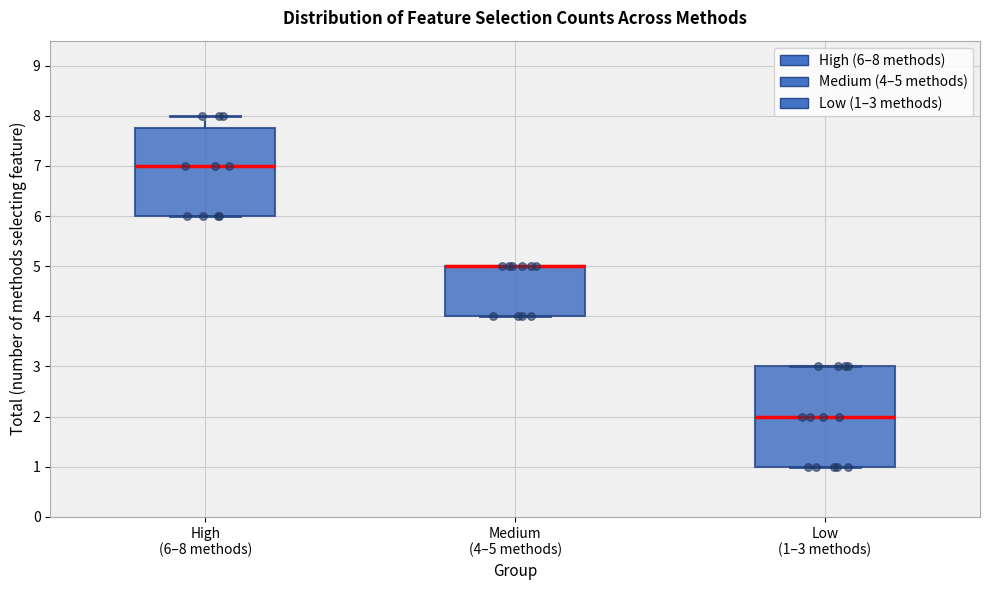

Which box is the tallest, from its lower edge to its upper edge?

Low (1–3 methods)